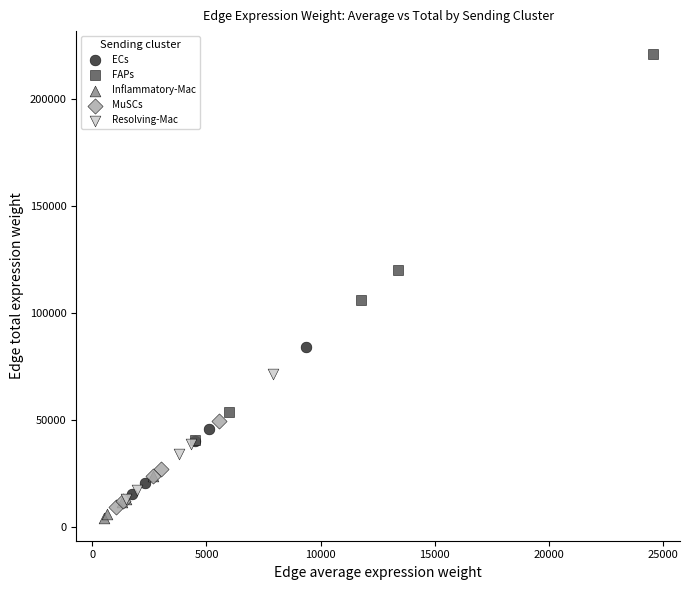

Which series has the widest spread of Y values?

FAPs